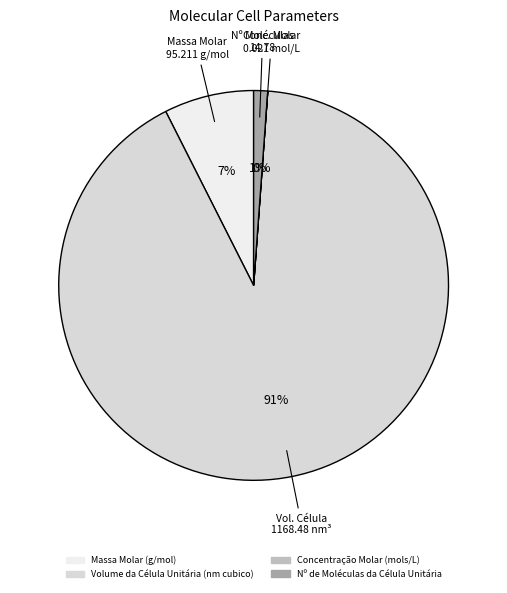

Is it true that Massa Molar (g/mol) is 7% of the pie?

True